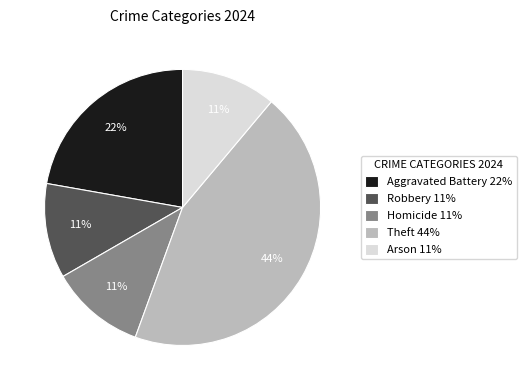

To the nearest percent, what percentage of the pie is Homicide?

11%